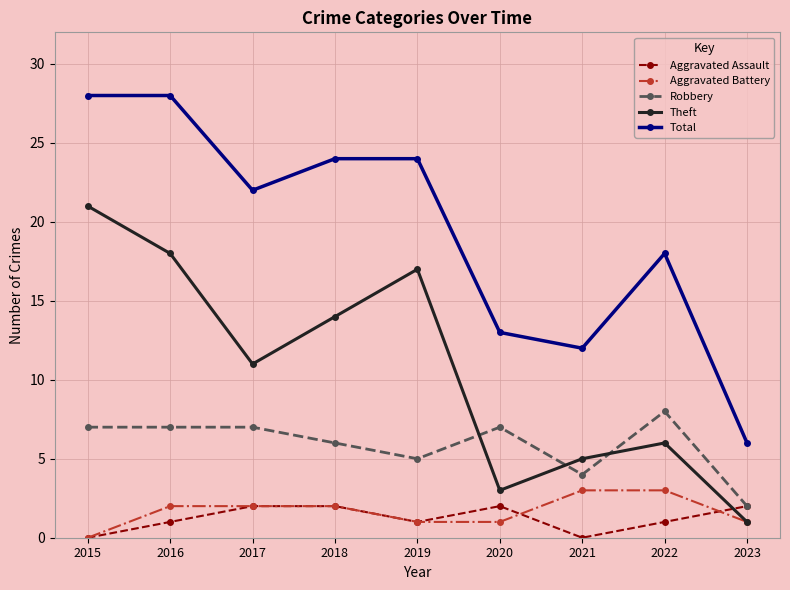

Where is the first local minimum for Total?

2017